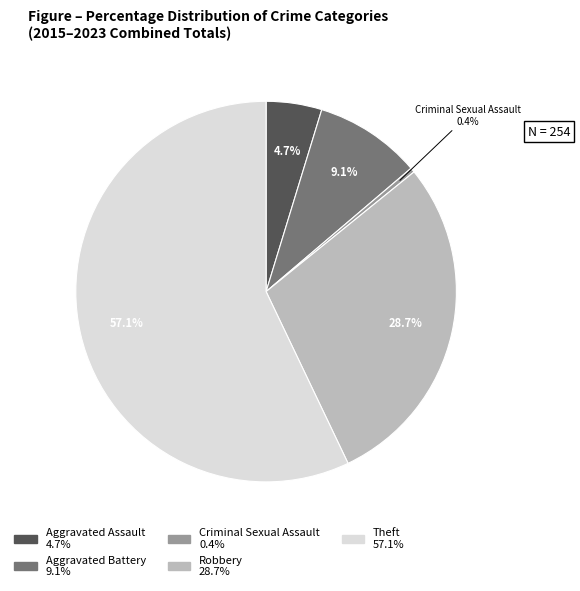

To the nearest percent, what is the difference between the largest and smallest slice percentages?

57%